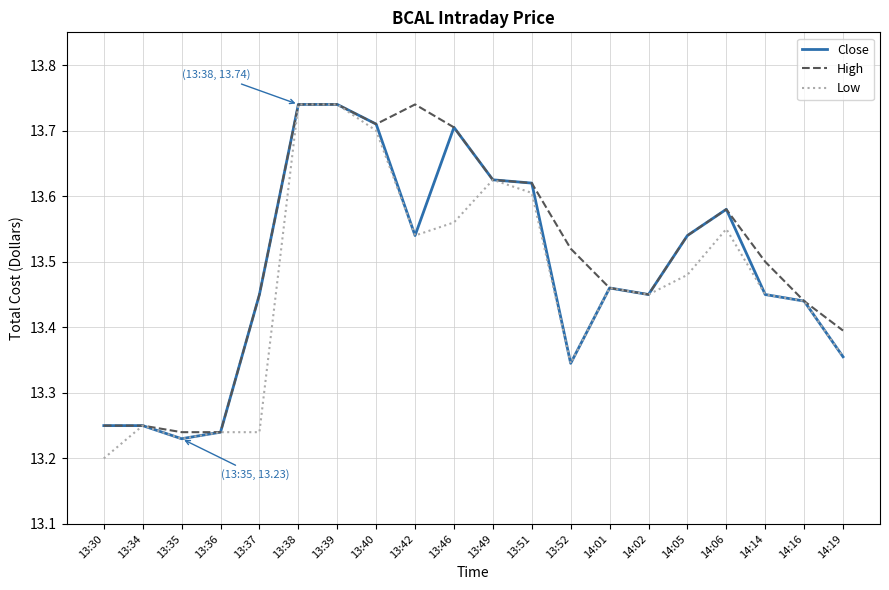

Is the value of Low at 14:02 greater than the value of Close at 13:40?

No